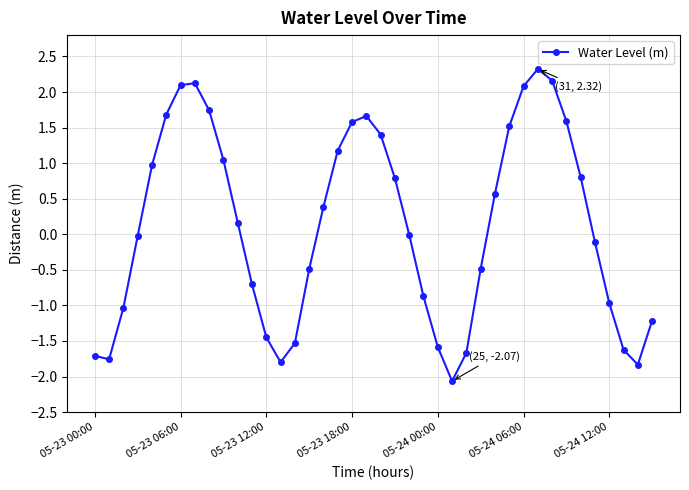

What is the smallest value displayed?

-2.1